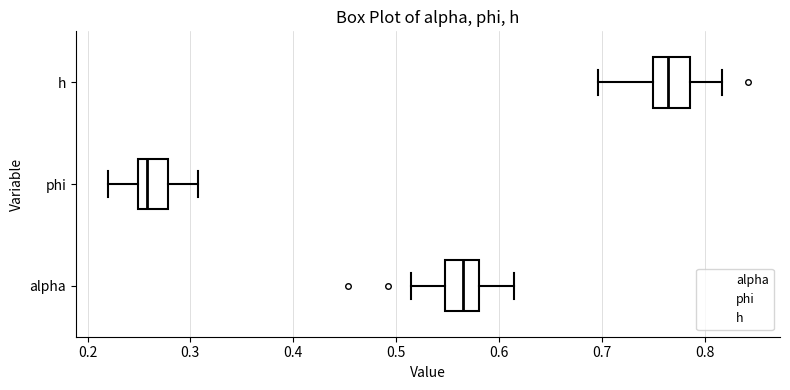

Which box has the furthest to the right median line?

h